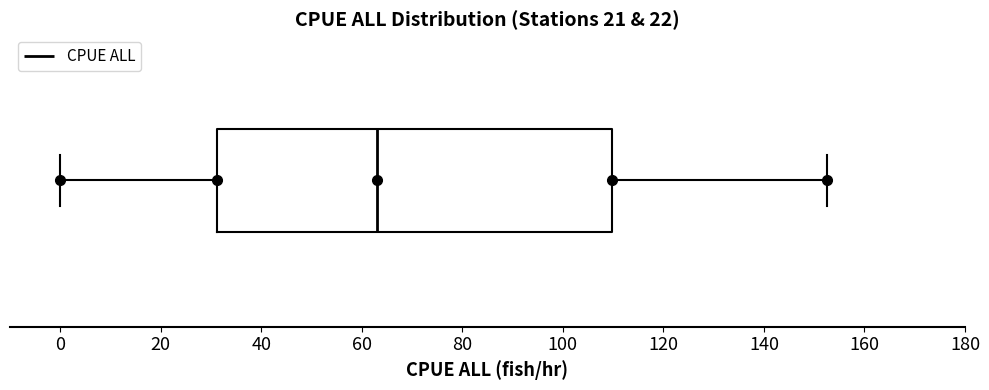

Read this box plot against the x-axis: the position of the median line, the range covered by the box, and the ends of both whiskers. The values are not printed on the chart, so give them approximately, as read against the axis.

median 64, box 32 to 110, whiskers 0 to 152